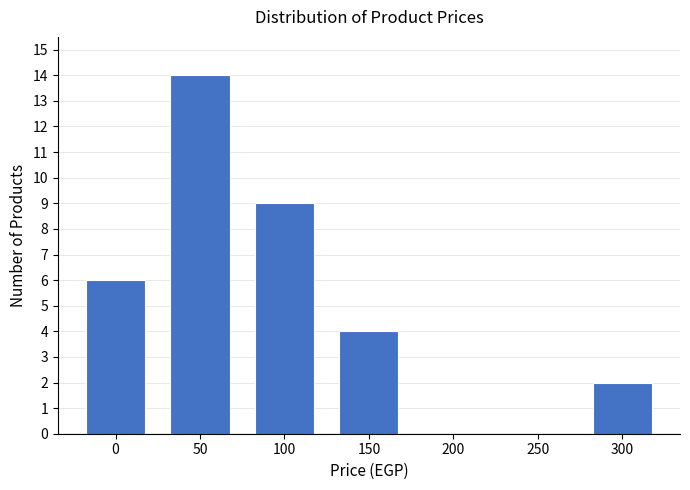

Reading right to left, transcribe all the data shown in this chart.

300=2	250=0	200=0	150=4	100=9	50=14	0=6